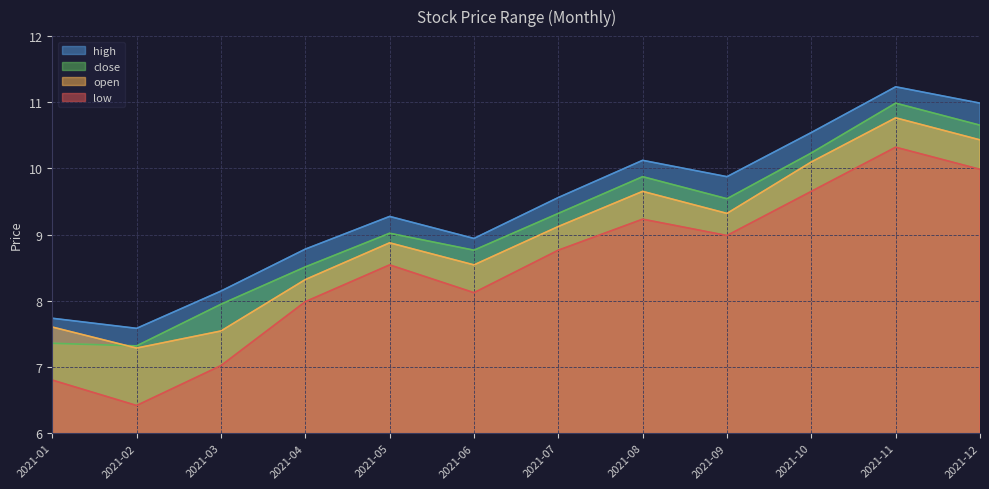

What is the value of the low point at the 4th from the left?

8.0